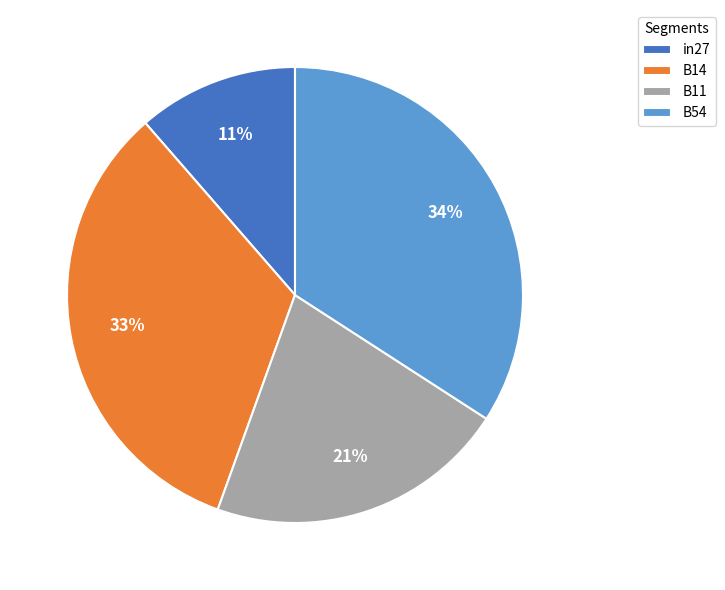

Rank the categories by value from lowest to highest.

in27, B11, B14, B54